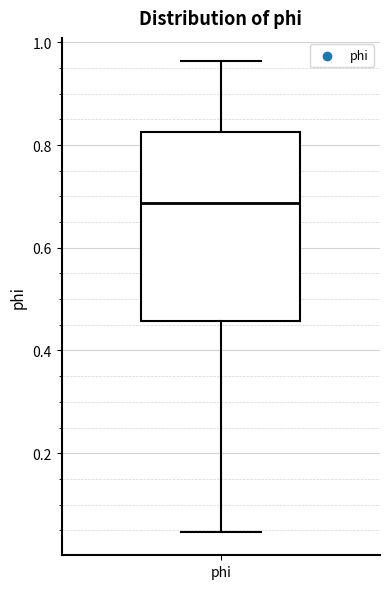

Where is the upper edge of the box for phi on the y-axis? The values are not printed on the chart, so give them approximately, as read against the axis.

0.82